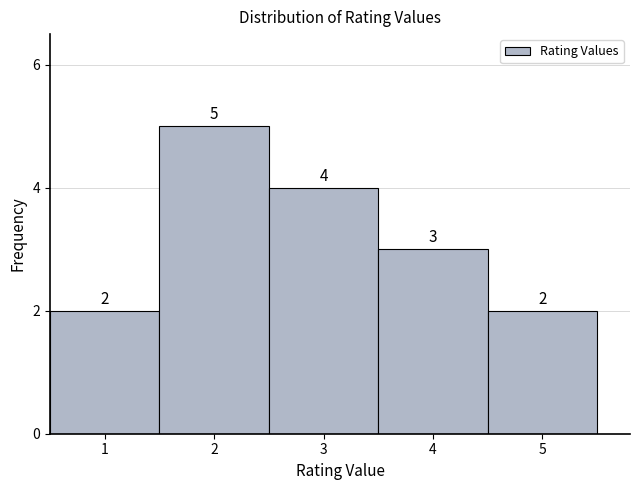

Reading left to right, list every bar in this chart as the range it spans on the x-axis followed by its height.

0.5 to 1.5: 2
1.5 to 2.5: 5
2.5 to 3.5: 4
3.5 to 4.5: 3
4.5 to 5.5: 2